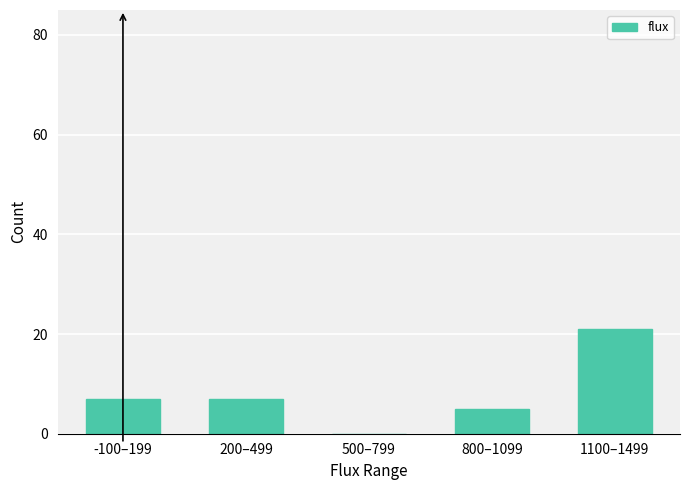

Reading right to left, what are all the values shown in this chart?

1100–1499=21	800–1099=5	500–799=0	200–499=7	-100–199=7